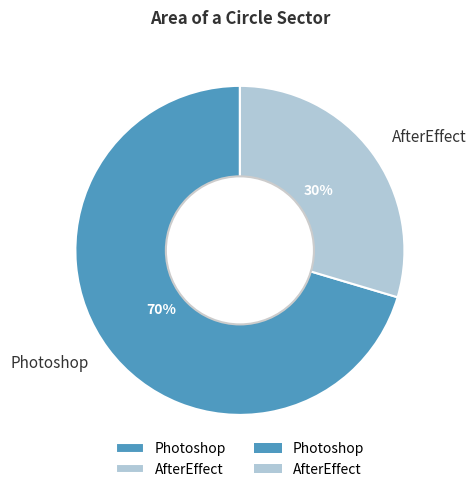

Do AfterEffect and Photoshop together represent more than half of the pie?

Yes